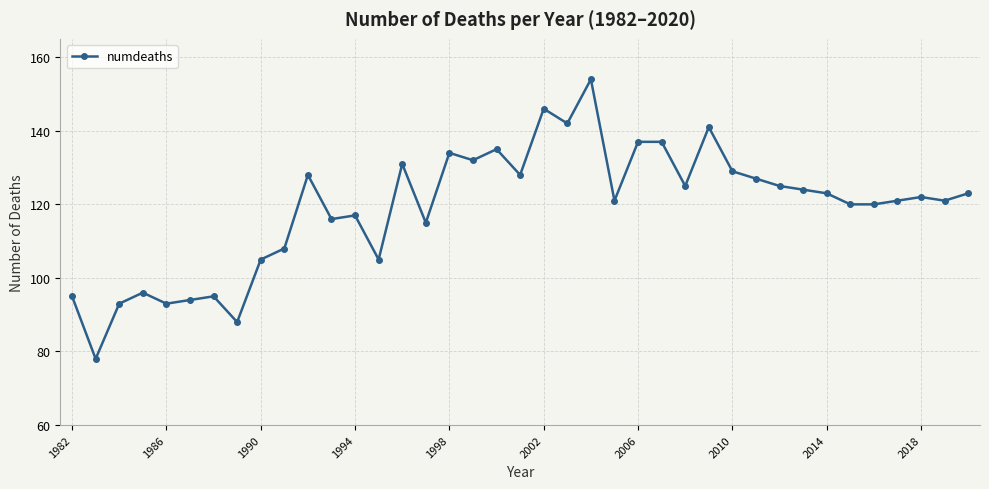

What is the value of the 33rd point from the left?

123